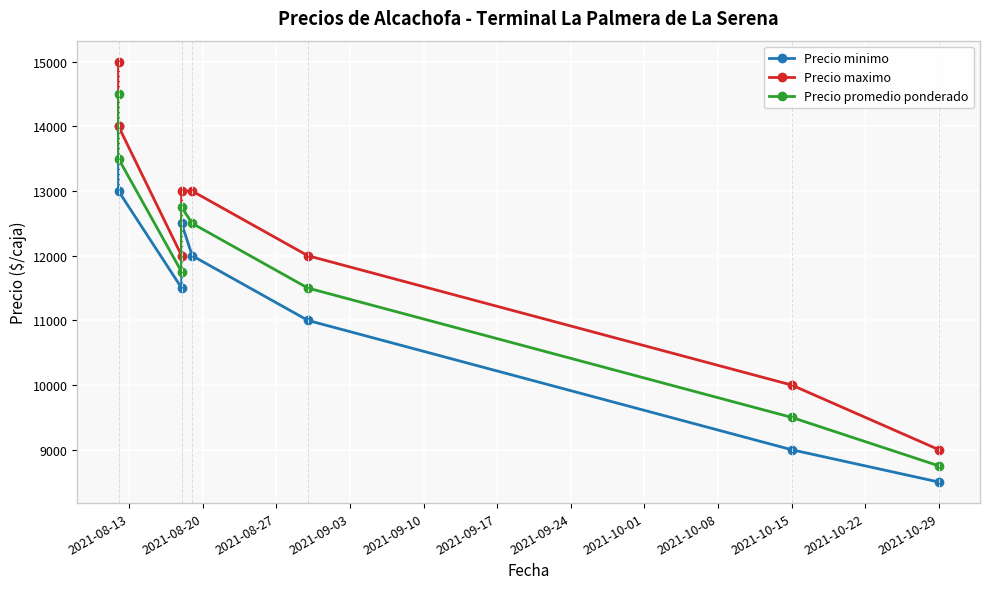

At which label is Precio maximo closest to 12000?

2021-08-27